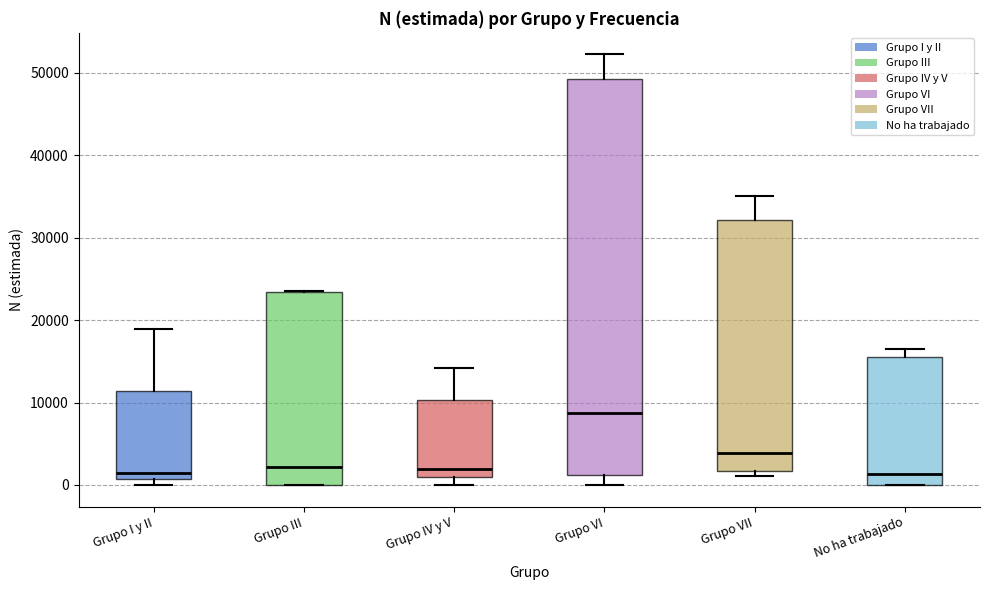

Where does the upper whisker of the box for No ha trabajado end on the y-axis? The values are not printed on the chart, so give them approximately, as read against the axis.

17000